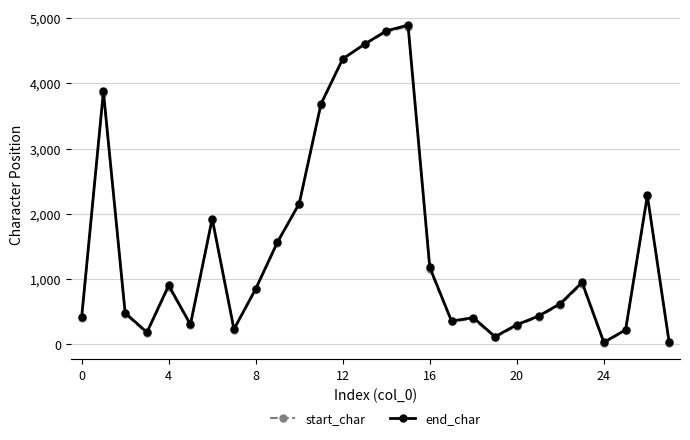

True or false: end_char has more than 0 interior local peaks.

True